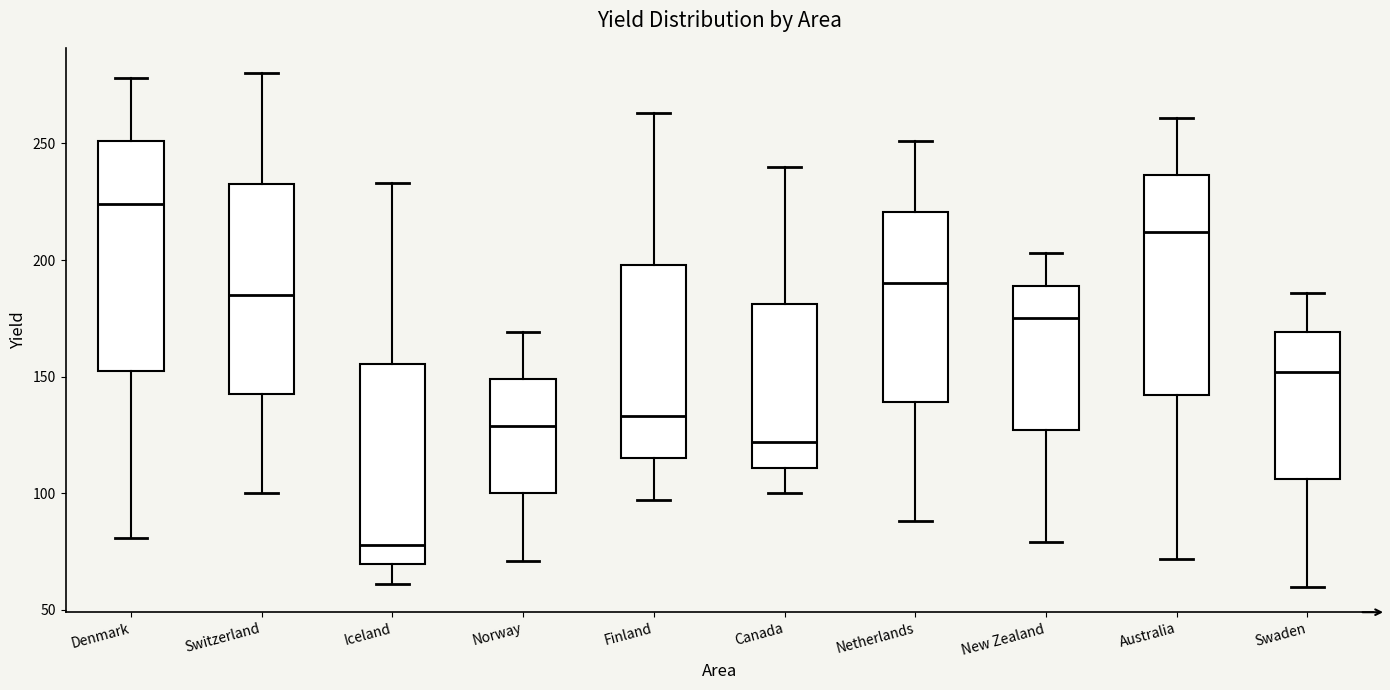

Reading left to right, transcribe this box plot: for each box, give where its median line is, the range the box spans, and where its two whiskers end, as read against the y-axis. The values are not printed on the chart, so give them approximately, as read against the axis.

Denmark: median 225, box 155 to 250, whiskers 80 to 280
Switzerland: median 185, box 145 to 235, whiskers 100 to 280
Iceland: median 80, box 70 to 155, whiskers 60 to 235
Norway: median 130, box 100 to 150, whiskers 70 to 170
Finland: median 135, box 115 to 200, whiskers 95 to 265
Canada: median 120, box 110 to 180, whiskers 100 to 240
Netherlands: median 190, box 140 to 220, whiskers 90 to 250
New Zealand: median 175, box 125 to 190, whiskers 80 to 205
Australia: median 210, box 140 to 235, whiskers 70 to 260
Swaden: median 150, box 105 to 170, whiskers 60 to 185